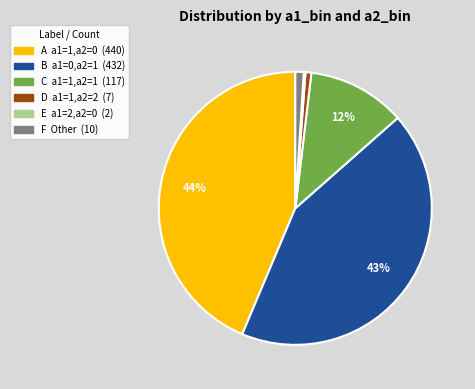

To the nearest percent, what is the average slice percentage?

17%